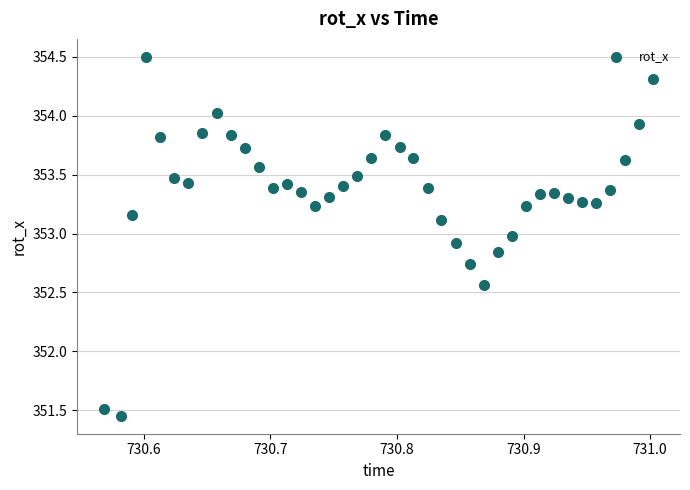

What is the range of X values (max minus min)?

0.4